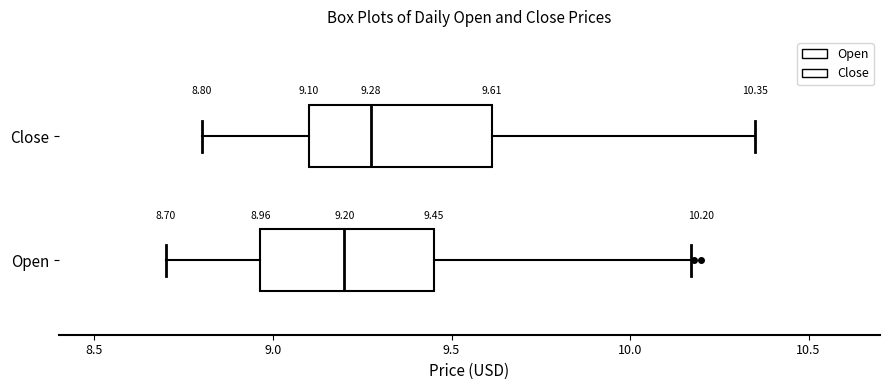

Which box has the furthest to the right median line?

Close